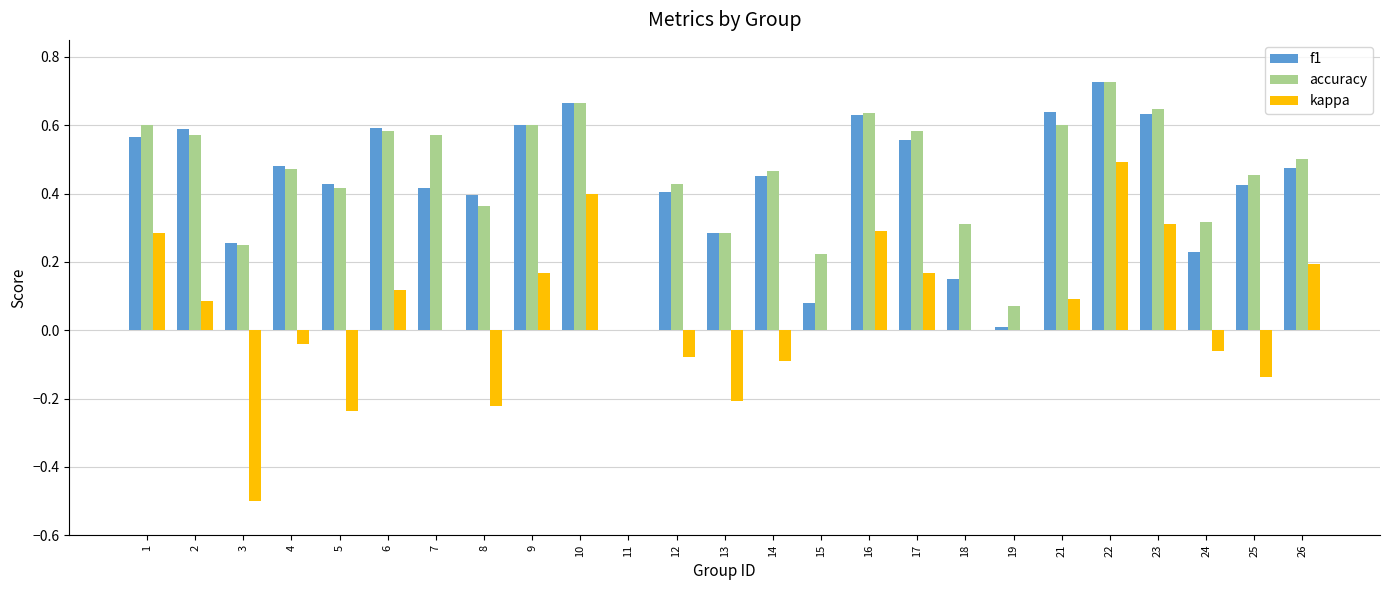

The value of kappa at 10 is 0.6. True or false?

False